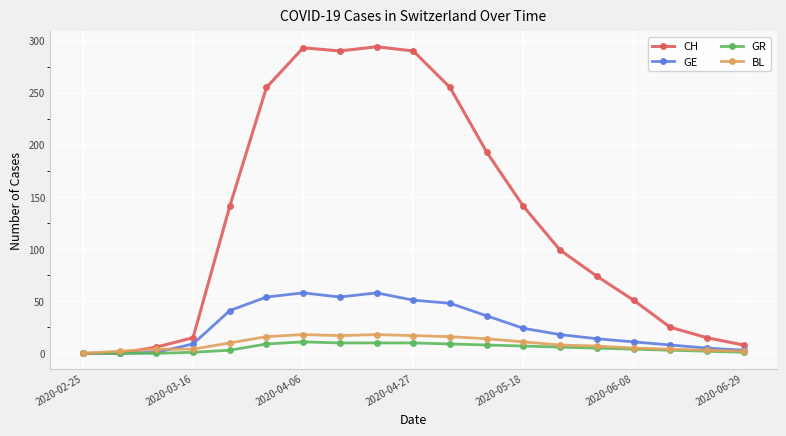

True or false: BL has more than 0 interior local peaks.

True